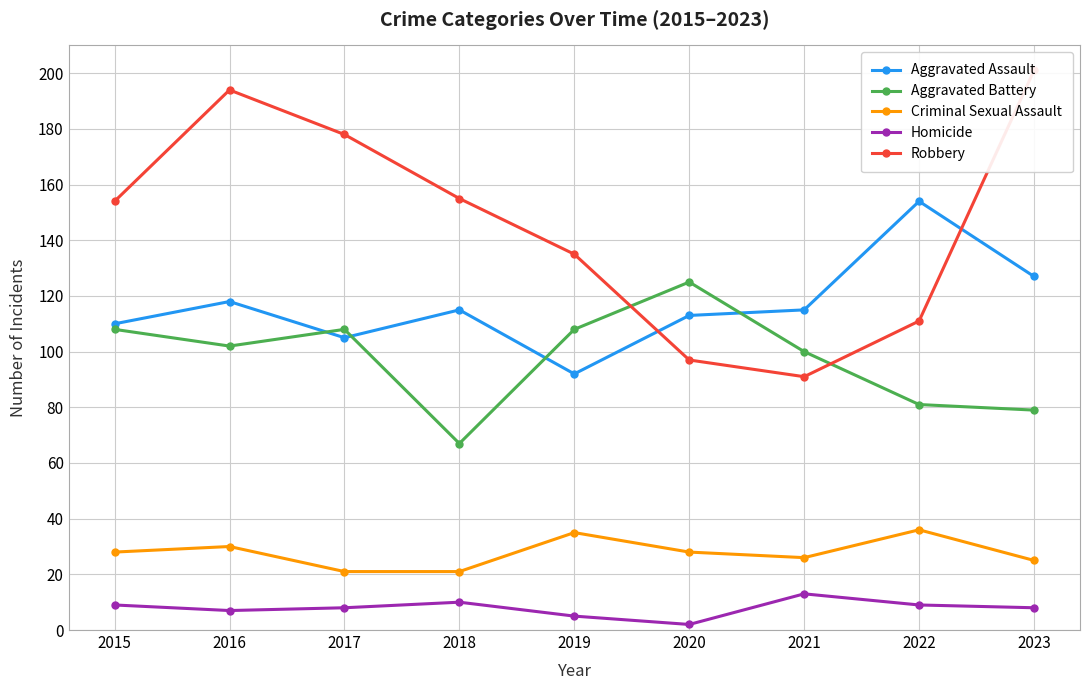

What are all the series names shown in the legend?

Aggravated Assault, Aggravated Battery, Criminal Sexual Assault, Homicide, Robbery